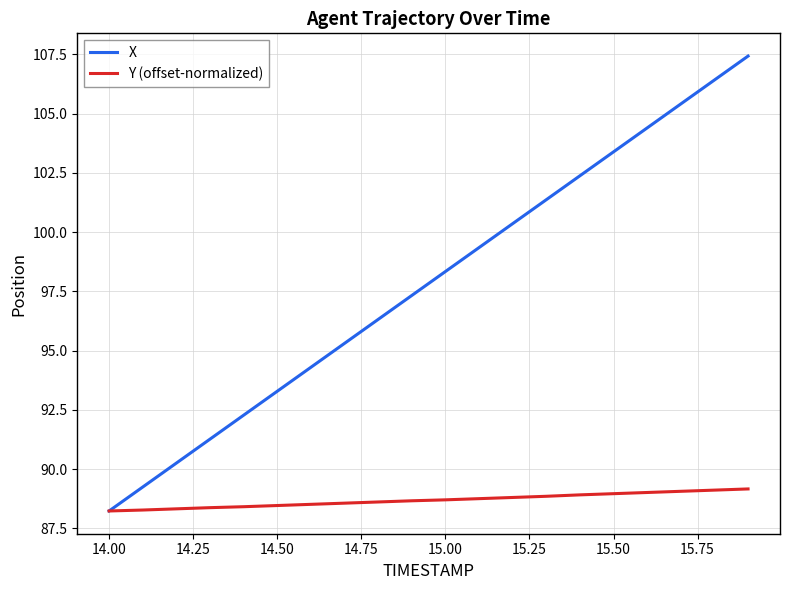

Count the number of data series in this chart.

2